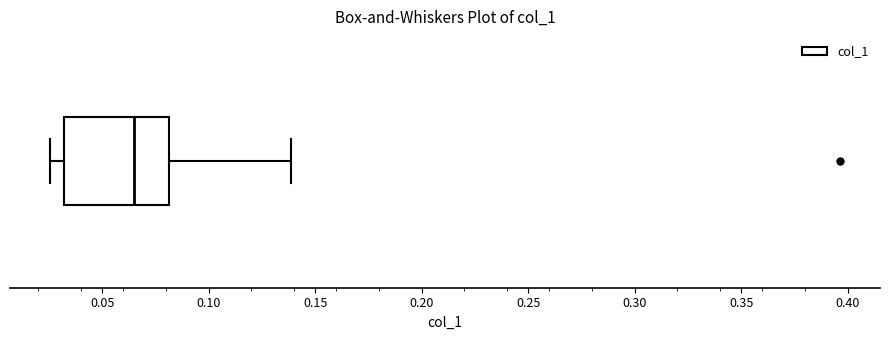

Read this box plot against the x-axis: the position of the median line, the range covered by the box, and the ends of both whiskers. The values are not printed on the chart, so give them approximately, as read against the axis.

median 0.065, box 0.030 to 0.080, whiskers 0.025 to 0.140